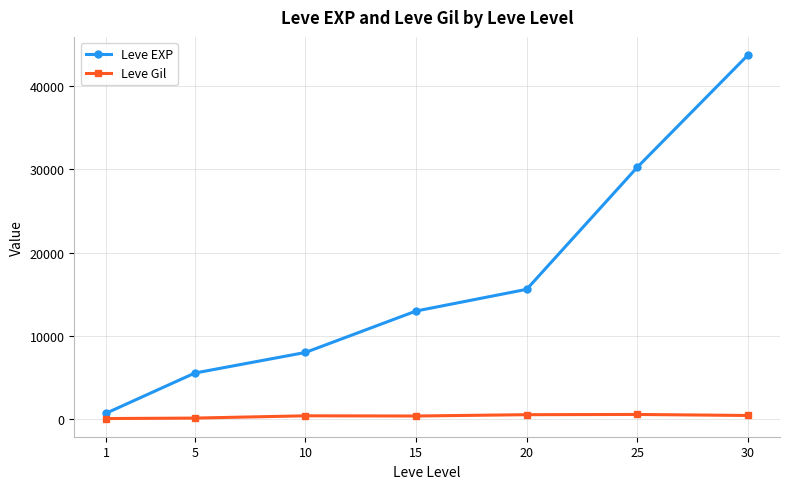

At how many categories does at least one series exceed 25183?

2